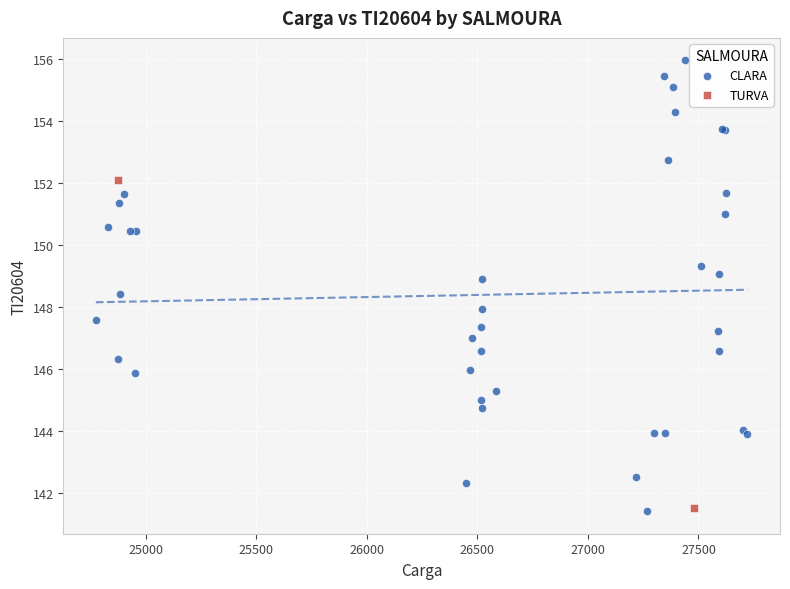

What are all the series names shown in the legend?

CLARA, TURVA